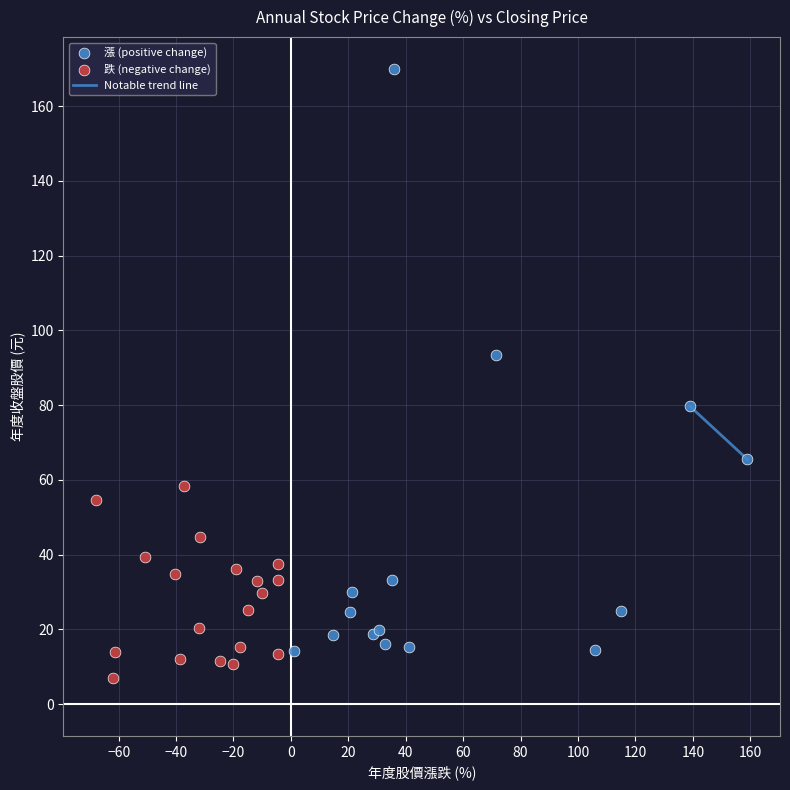

Which series contains the highest Y value?

漲 (positive change)